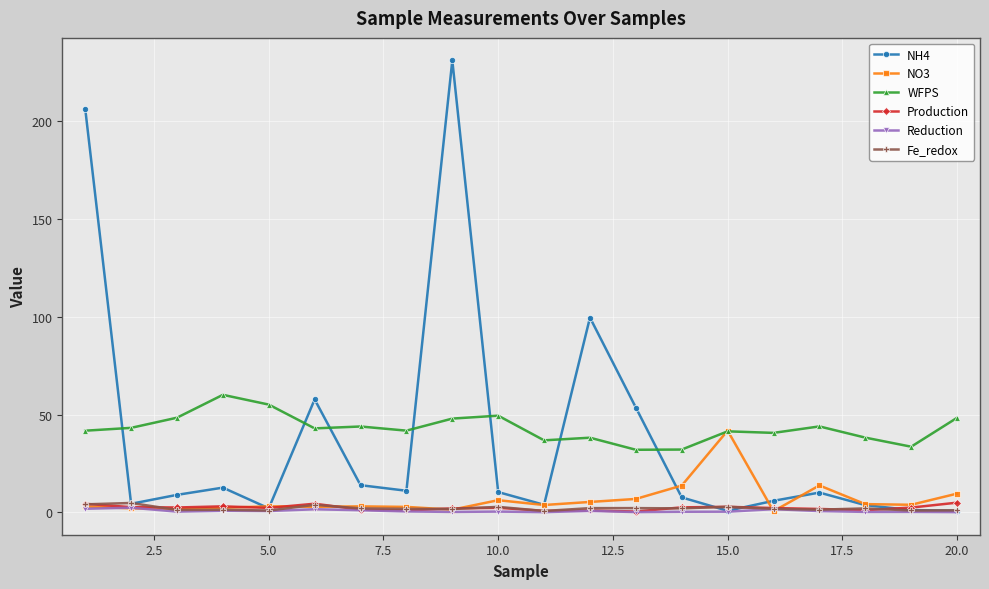

What is the value of the WFPS point at the 12th from the left?

38.2